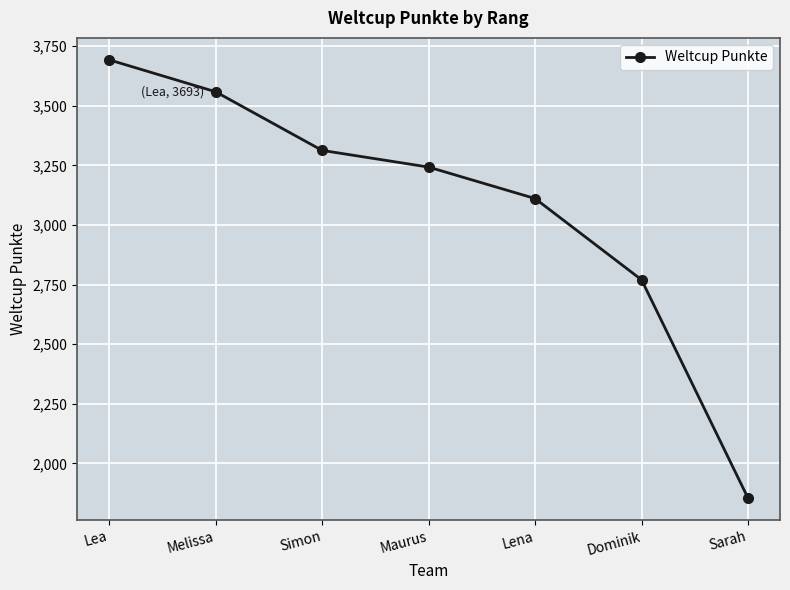

What is the difference between the second highest and second lowest values?

789